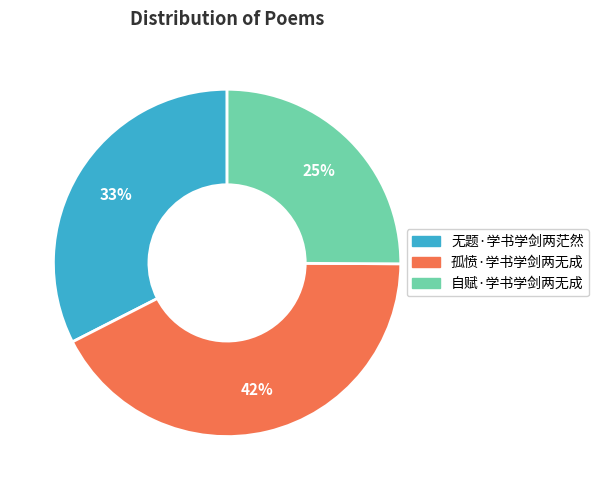

To the nearest percent, what percentage of the pie is 孤愤·学书学剑两无成?

42%